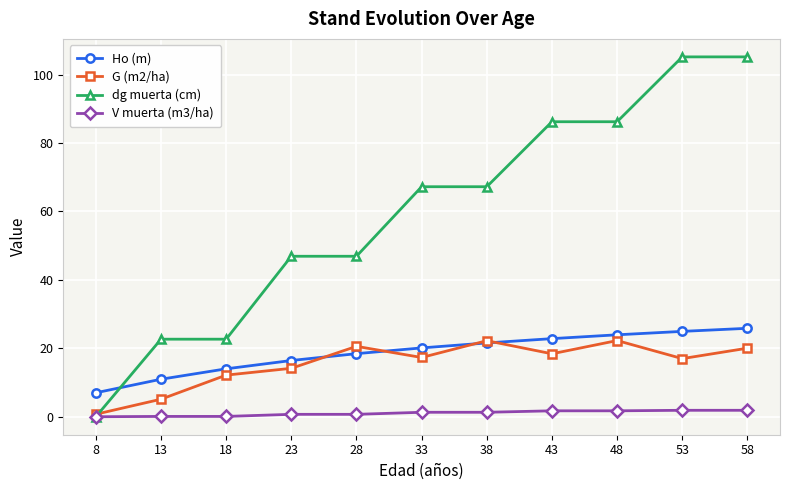

What are all the series names shown in the legend?

Ho (m), G (m2/ha), dg muerta (cm), V muerta (m3/ha)